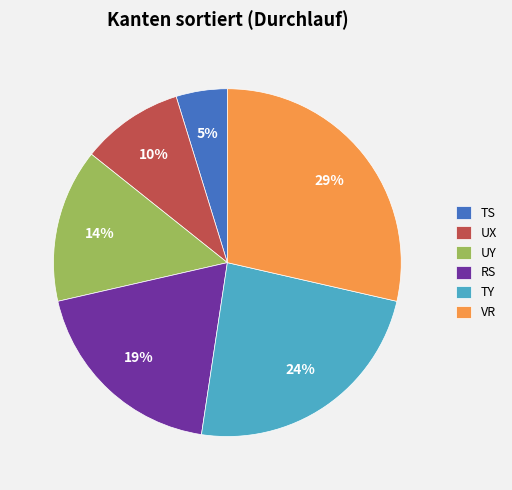

Combined, do RS and VR account for over 50%?

No